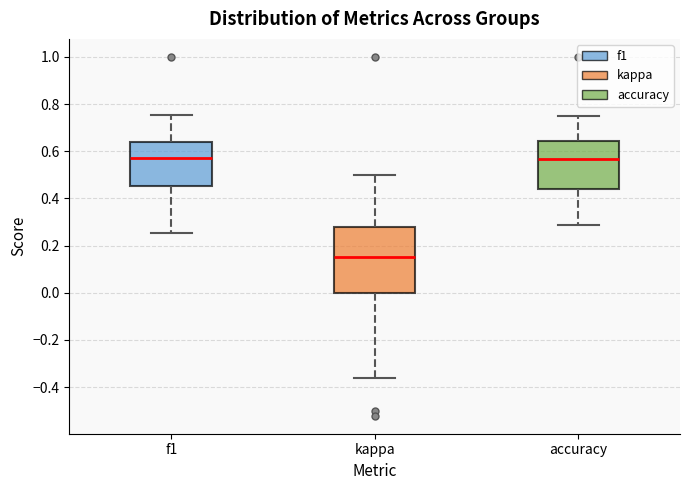

Comparing the boxes themselves (not the whiskers), which one is the tallest?

kappa